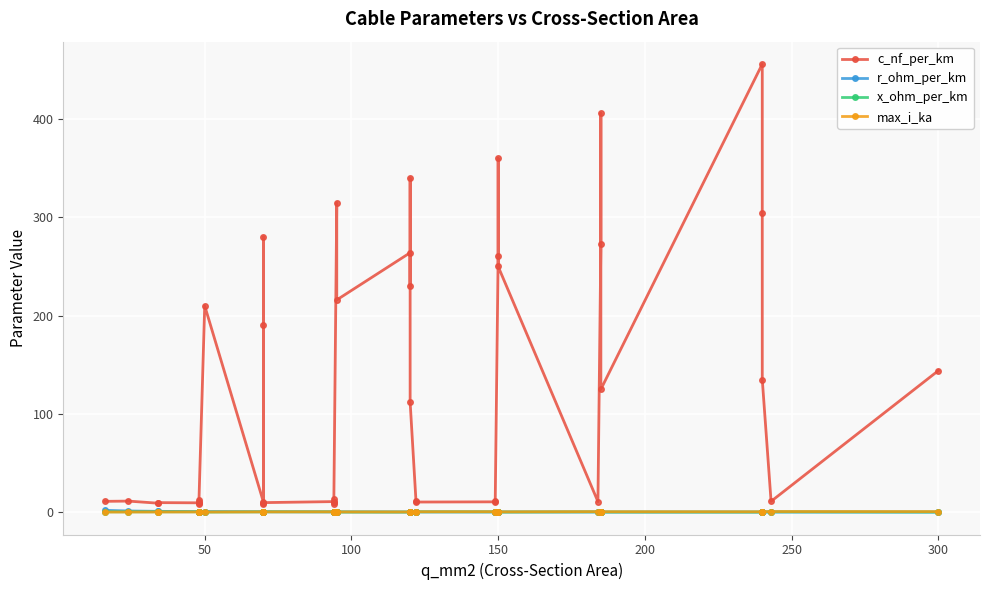

At which category does max_i_ka reach its first local valley?

50